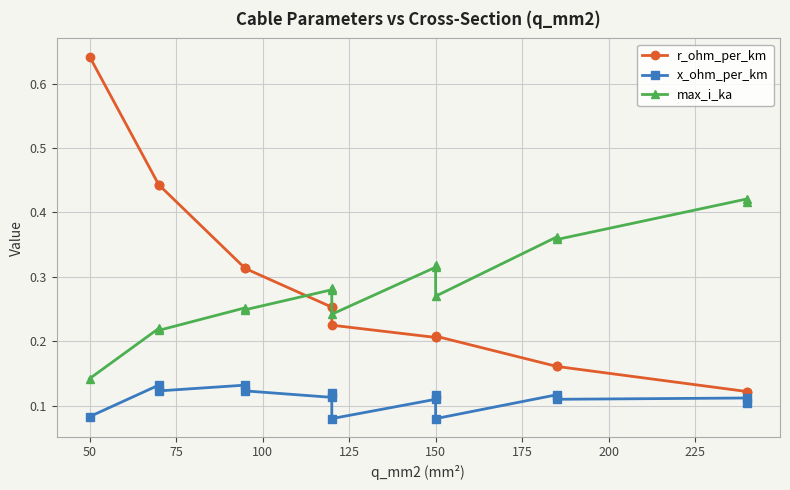

The value of r_ohm_per_km at 125 is 0.2. True or false?

False